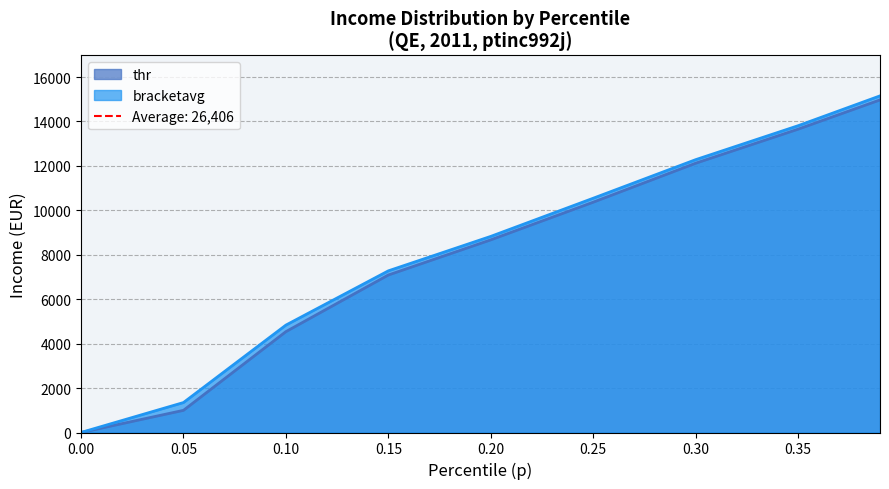

What is the sum of all bracketavg values?

74066.4